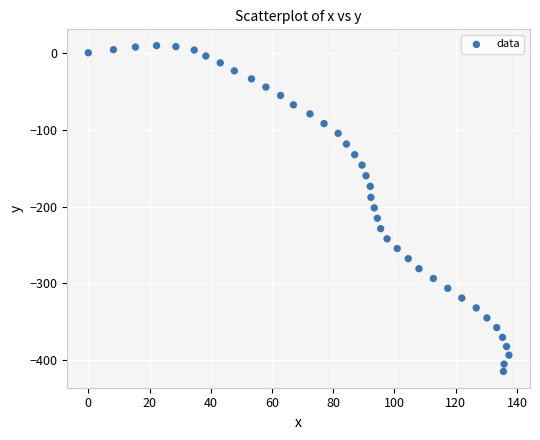

What is the range of X values (max minus min)?

137.4